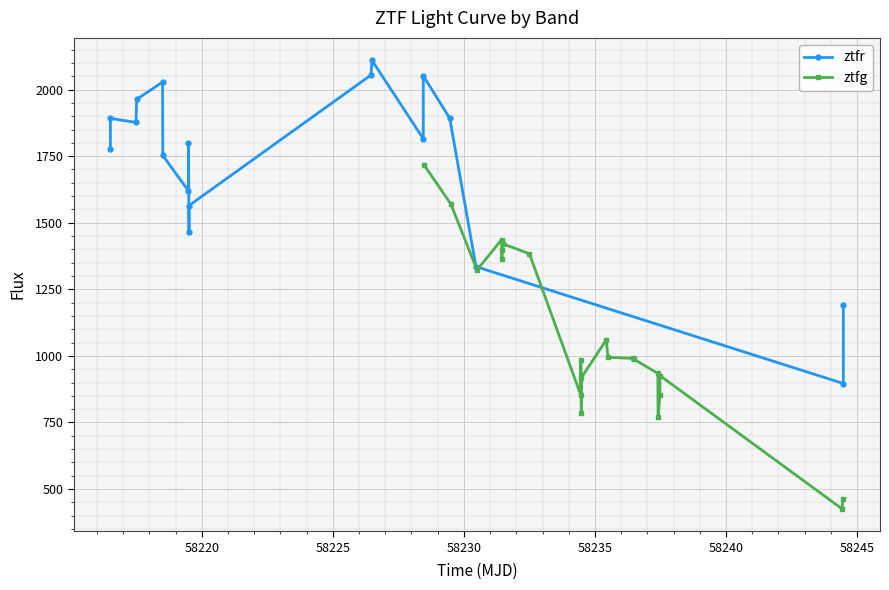

Is it true that the value at 9 is 543.8?

False